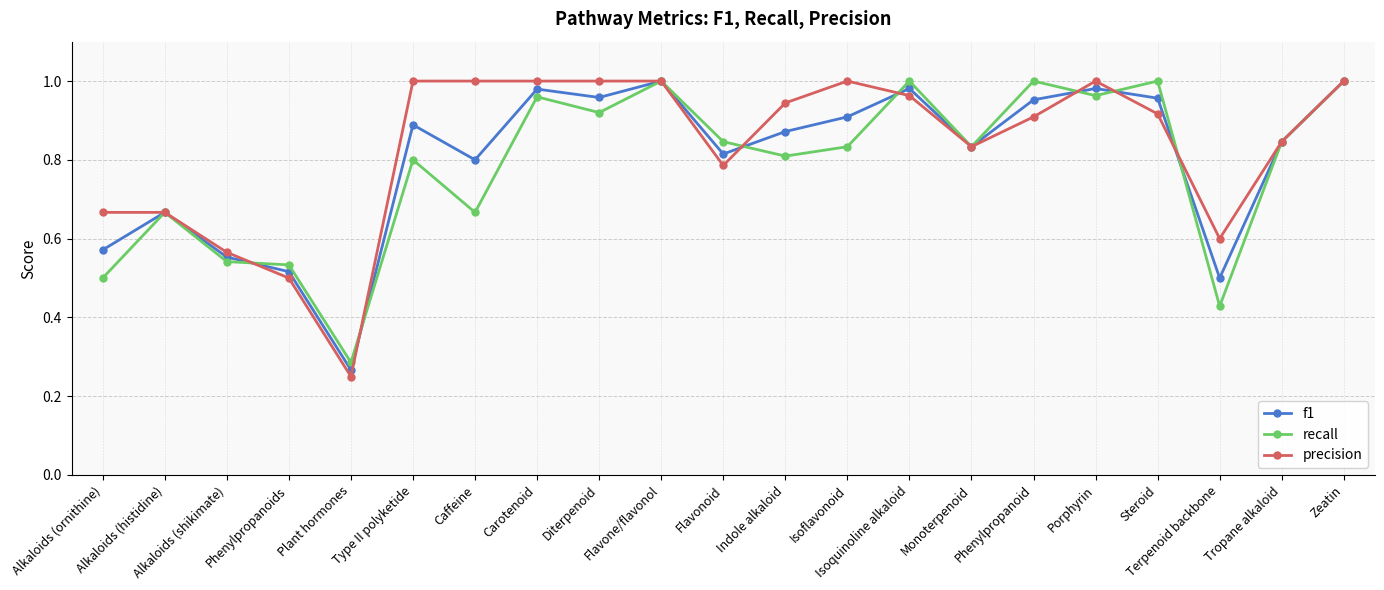

Which series has the largest range (max minus min)?

precision